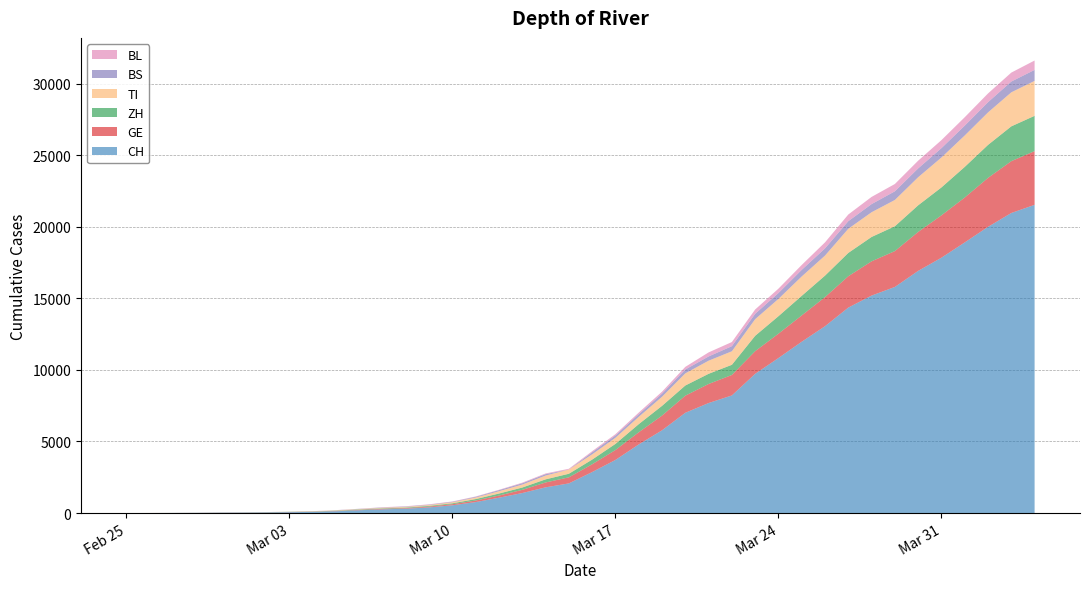

Reading left to right, transcribe all the data shown in this chart.

CH: 2020-02-25=0	2020-02-26=2	2020-02-27=6	2020-02-28=13	2020-02-29=23	2020-03-01=29	2020-03-02=40	2020-03-03=59	2020-03-04=83	2020-03-05=125	2020-03-06=197	2020-03-07=257	2020-03-08=303	2020-03-09=396	2020-03-10=542	2020-03-11=766	2020-03-12=1072	2020-03-13=1398	2020-03-14=1795	2020-03-15=2072	2020-03-16=2864	2020-03-17=3710	2020-03-18=4794	2020-03-19=5781	2020-03-20=7005	2020-03-21=7686	2020-03-22=8217	2020-03-23=9727	2020-03-24=10831	2020-03-25=11970	2020-03-26=13054	2020-03-27=14356	2020-03-28=15195	2020-03-29=15798	2020-03-30=16920	2020-03-31=17842	2020-04-01=18908	2020-04-02=19997	2020-04-03=20965	2020-04-04=21535
GE: 2020-02-25=0	2020-02-26=1	2020-02-27=1	2020-02-28=4	2020-02-29=8	2020-03-01=9	2020-03-02=10	2020-03-03=13	2020-03-04=14	2020-03-05=17	2020-03-06=25	2020-03-07=38	2020-03-08=40	2020-03-09=56	2020-03-10=76	2020-03-11=109	2020-03-12=150	2020-03-13=222	2020-03-14=340	2020-03-15=423	2020-03-16=544	2020-03-17=692	2020-03-18=848	2020-03-19=1027	2020-03-20=1194	2020-03-21=1331	2020-03-22=1430	2020-03-23=1582	2020-03-24=1699	2020-03-25=1837	2020-03-26=2033	2020-03-27=2190	2020-03-28=2393	2020-03-29=2505	2020-03-30=2721	2020-03-31=2958	2020-04-01=3137	2020-04-02=3420	2020-04-03=3621	2020-04-04=3753
ZH: 2020-02-25=0	2020-02-26=0	2020-02-27=2	2020-02-28=2	2020-02-29=6	2020-03-01=7	2020-03-02=10	2020-03-03=13	2020-03-04=15	2020-03-05=23	2020-03-06=29	2020-03-07=34	2020-03-08=40	2020-03-09=49	2020-03-10=62	2020-03-11=101	2020-03-12=140	2020-03-13=163	2020-03-14=218	2020-03-15=250	2020-03-16=326	2020-03-17=429	2020-03-18=568	2020-03-19=679	2020-03-20=711	2020-03-21=711	2020-03-22=711	2020-03-23=1075	2020-03-24=1223	2020-03-25=1370	2020-03-26=1502	2020-03-27=1629	2020-03-28=1703	2020-03-29=1735	2020-03-30=1861	2020-03-31=1952	2020-04-01=2141	2020-04-02=2305	2020-04-03=2433	2020-04-04=2466
TI: 2020-02-25=0	2020-02-26=1	2020-02-27=1	2020-02-28=1	2020-02-29=2	2020-03-01=2	2020-03-02=4	2020-03-03=8	2020-03-04=13	2020-03-05=25	2020-03-06=28	2020-03-07=41	2020-03-08=49	2020-03-09=61	2020-03-10=75	2020-03-11=108	2020-03-12=163	2020-03-13=206	2020-03-14=265	2020-03-15=293	2020-03-16=368	2020-03-17=426	2020-03-18=511	2020-03-19=638	2020-03-20=849	2020-03-21=916	2020-03-22=945	2020-03-23=1162	2020-03-24=1209	2020-03-25=1354	2020-03-26=1401	2020-03-27=1688	2020-03-28=1727	2020-03-29=1837	2020-03-30=1962	2020-03-31=2091	2020-04-01=2195	2020-04-02=2271	2020-04-03=2377	2020-04-04=2442
BS: 2020-02-25=0	2020-02-26=0	2020-02-27=1	2020-02-28=1	2020-02-29=1	2020-03-01=1	2020-03-02=1	2020-03-03=3	2020-03-04=3	2020-03-05=8	2020-03-06=15	2020-03-07=21	2020-03-08=24	2020-03-09=28	2020-03-10=33	2020-03-11=49	2020-03-12=73	2020-03-13=92	2020-03-14=100	2020-03-15=0	2020-03-16=143	2020-03-17=164	2020-03-18=181	2020-03-19=220	2020-03-20=270	2020-03-21=297	2020-03-22=356	2020-03-23=374	2020-03-24=410	2020-03-25=462	2020-03-26=501	2020-03-27=530	2020-03-28=569	2020-03-29=605	2020-03-30=617	2020-03-31=653	2020-04-01=687	2020-04-02=714	2020-04-03=754	2020-04-04=767
BL: 2020-02-25=0	2020-02-26=0	2020-02-27=0	2020-02-28=1	2020-02-29=2	2020-03-01=2	2020-03-02=2	2020-03-03=2	2020-03-04=2	2020-03-05=6	2020-03-06=6	2020-03-07=15	2020-03-08=19	2020-03-09=20	2020-03-10=22	2020-03-11=26	2020-03-12=26	2020-03-13=42	2020-03-14=47	2020-03-15=54	2020-03-16=76	2020-03-17=89	2020-03-18=116	2020-03-19=134	2020-03-20=184	2020-03-21=282	2020-03-22=289	2020-03-23=302	2020-03-24=306	2020-03-25=341	2020-03-26=422	2020-03-27=466	2020-03-28=502	2020-03-29=511	2020-03-30=539	2020-03-31=561	2020-04-01=588	2020-04-02=610	2020-04-03=625	2020-04-04=656